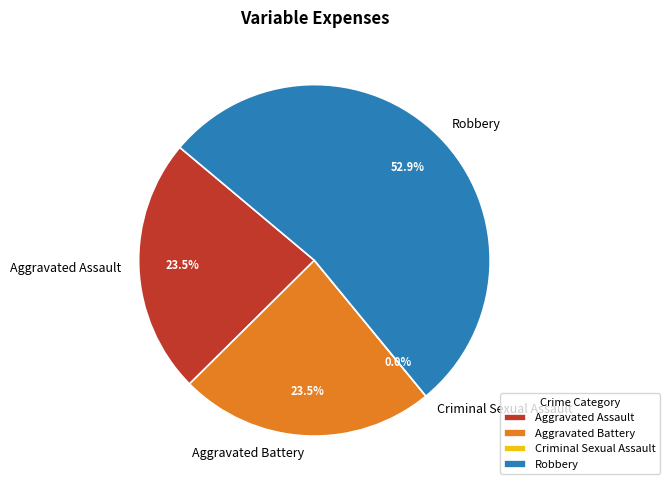

Does Robbery represent more than half of the total?

Yes